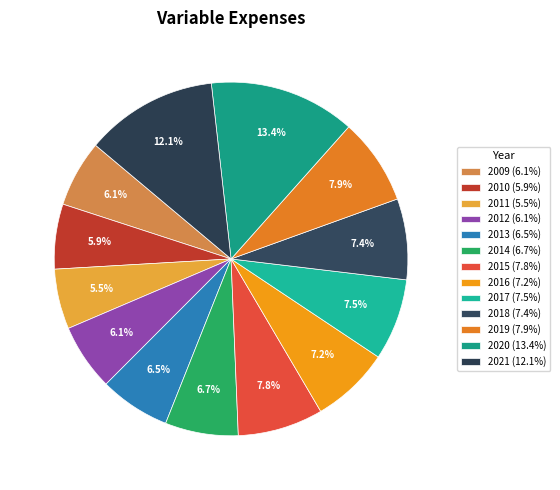

What is the smallest slice in the pie chart?

2011